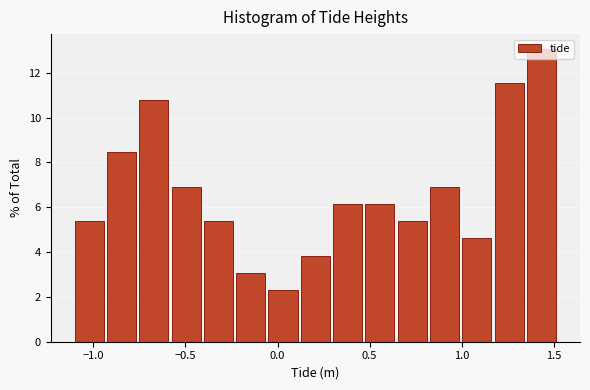

Around what value on the x-axis is the tallest bar? Give the approximate position of its centre, as read against the axis.

1.45